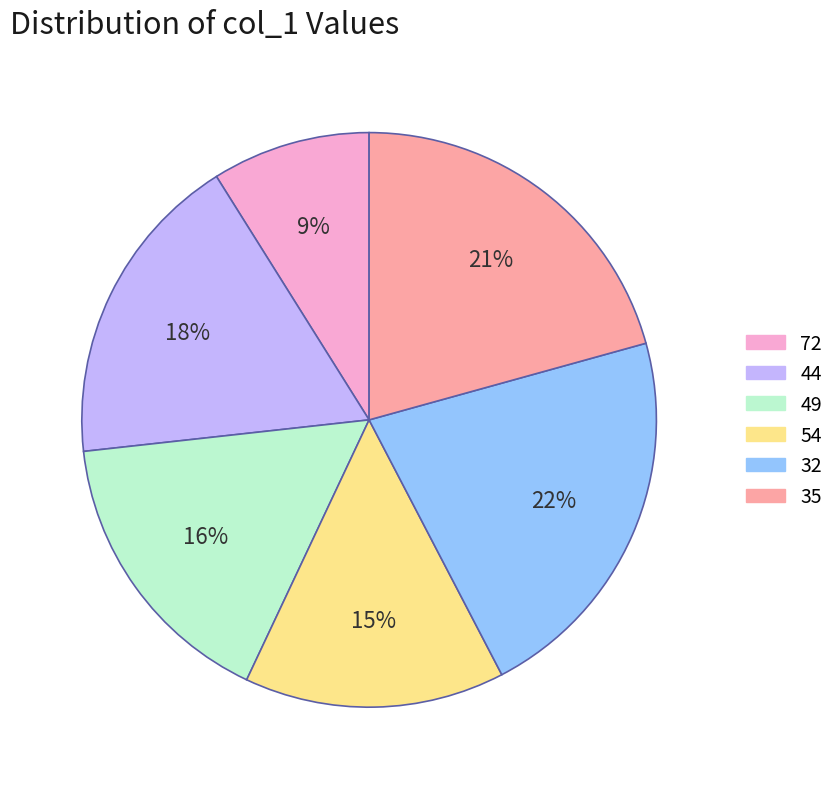

Is there any slice that represents more than half of the pie?

No